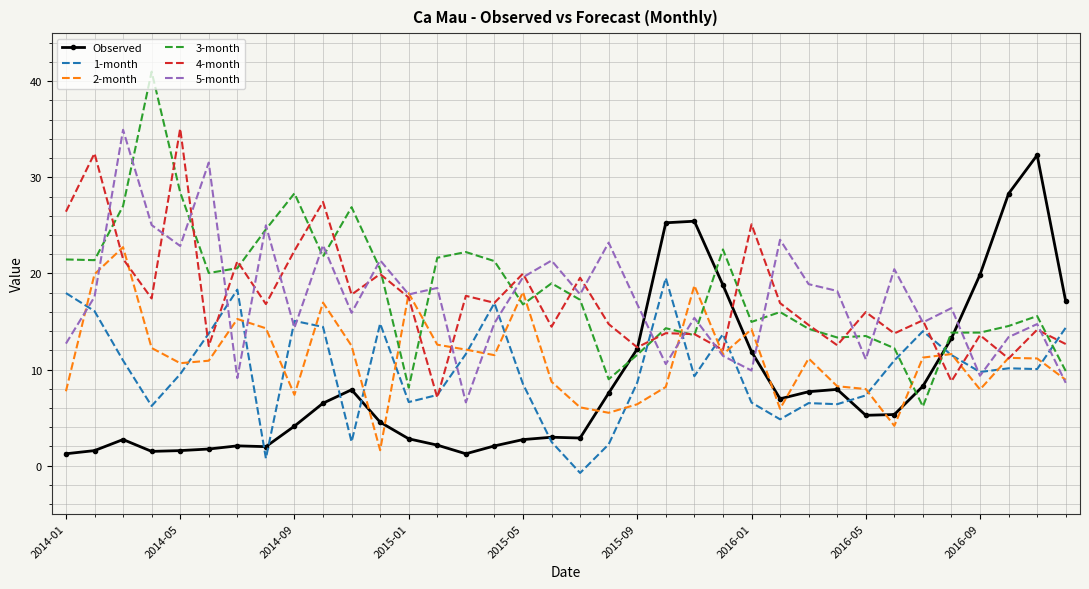

True or false: 1-month has more than 0 points higher than both neighbors.

True